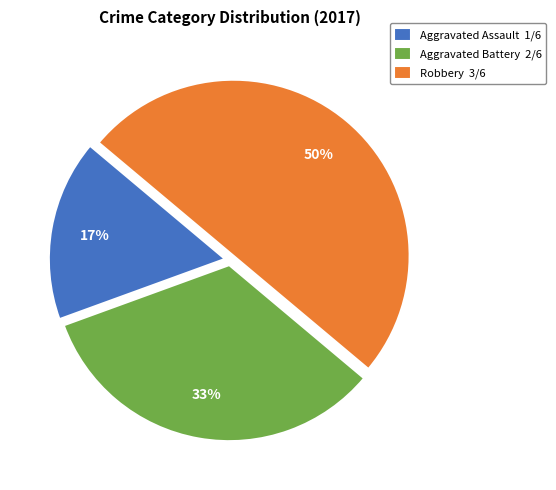

Between Aggravated Assault 1/6 and Robbery 3/6, which is larger?

Robbery 3/6